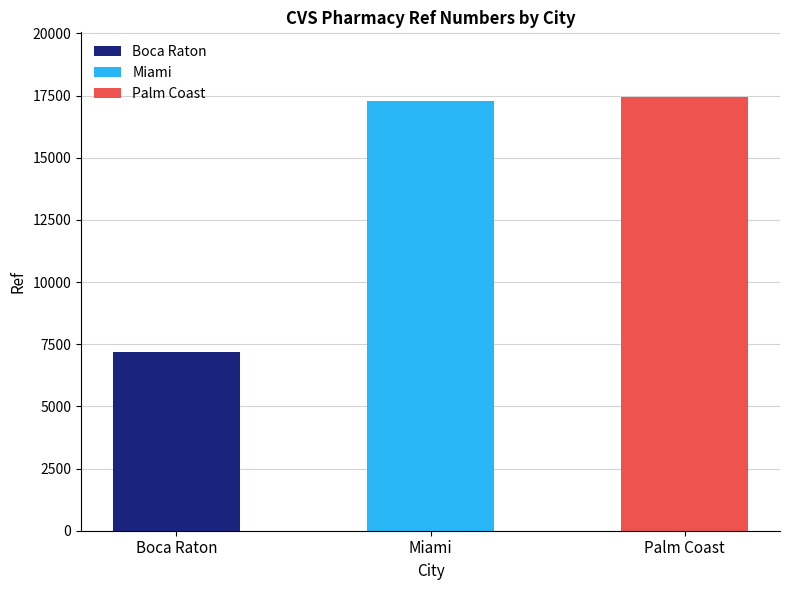

What is the label of the 2nd bar from the right?

Miami